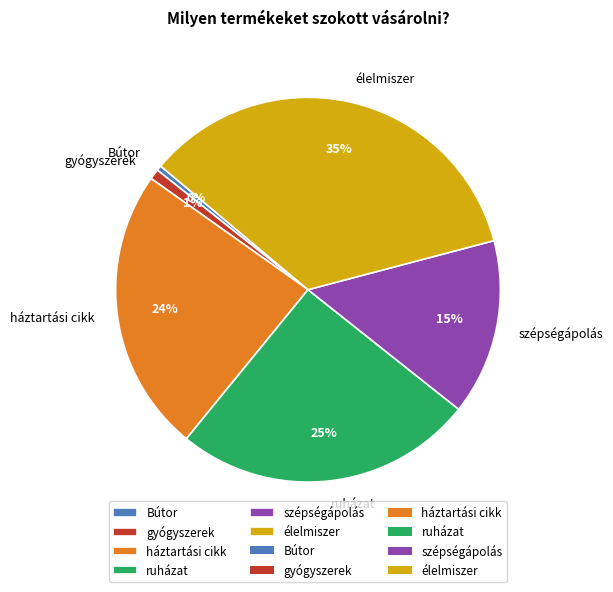

The szépségápolás slice represents 26% of the pie. True or false?

False